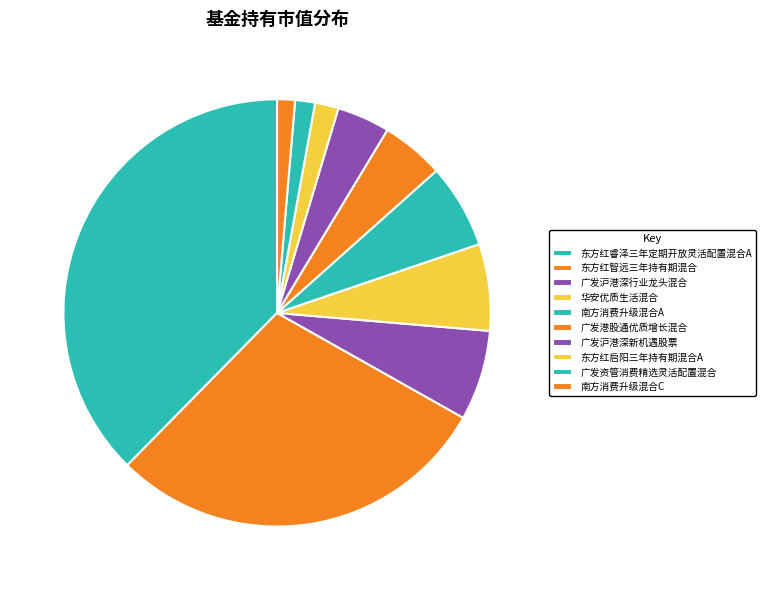

Rank the categories by value from highest to lowest.

东方红睿泽三年定期开放灵活配置混合A, 东方红智远三年持有期混合, 广发沪港深行业龙头混合, 华安优质生活混合, 南方消费升级混合A, 广发港股通优质增长混合, 广发沪港深新机遇股票, 东方红启阳三年持有期混合A, 广发资管消费精选灵活配置混合, 南方消费升级混合C